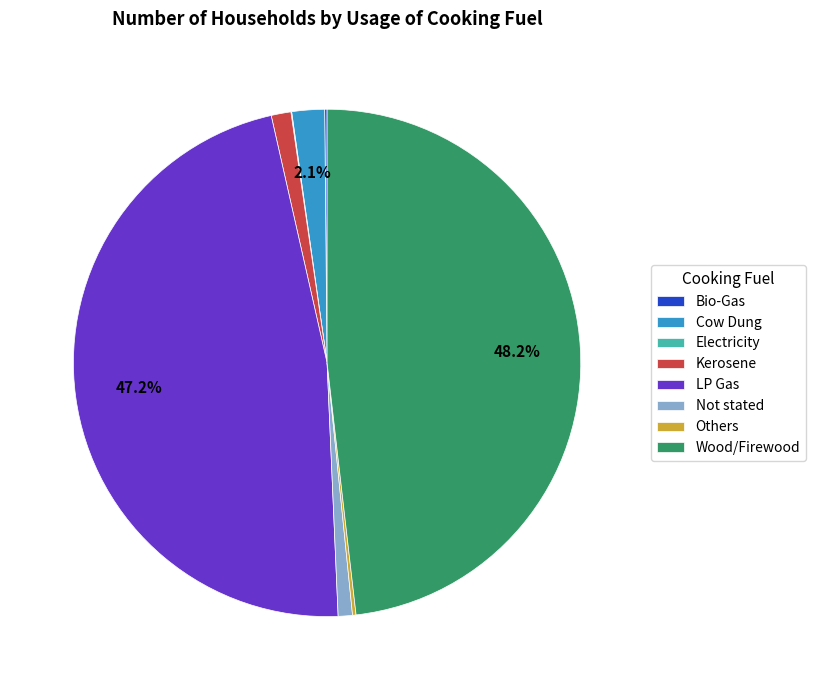

To the nearest percent, what is the average slice percentage?

12%